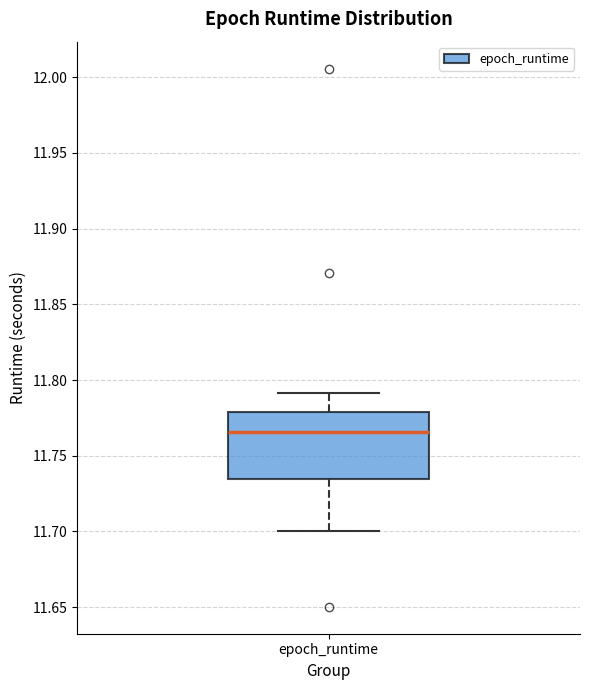

Read this box plot against the y-axis: the position of the median line, the range covered by the box, and the ends of both whiskers. The values are not printed on the chart, so give them approximately, as read against the axis.

median 11.765, box 11.735 to 11.780, whiskers 11.700 to 11.790